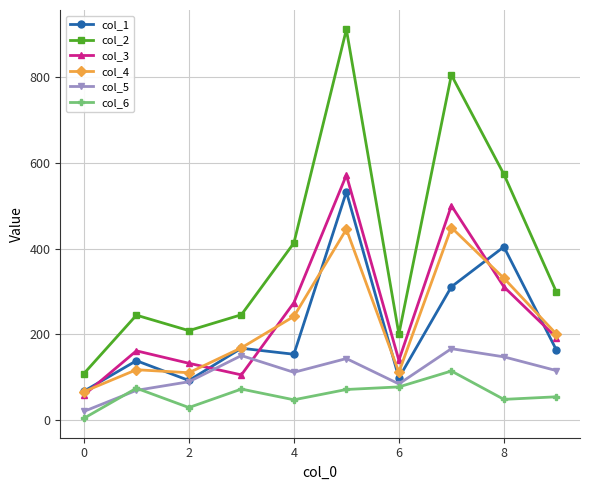

Which series has the widest spread of values?

col_2